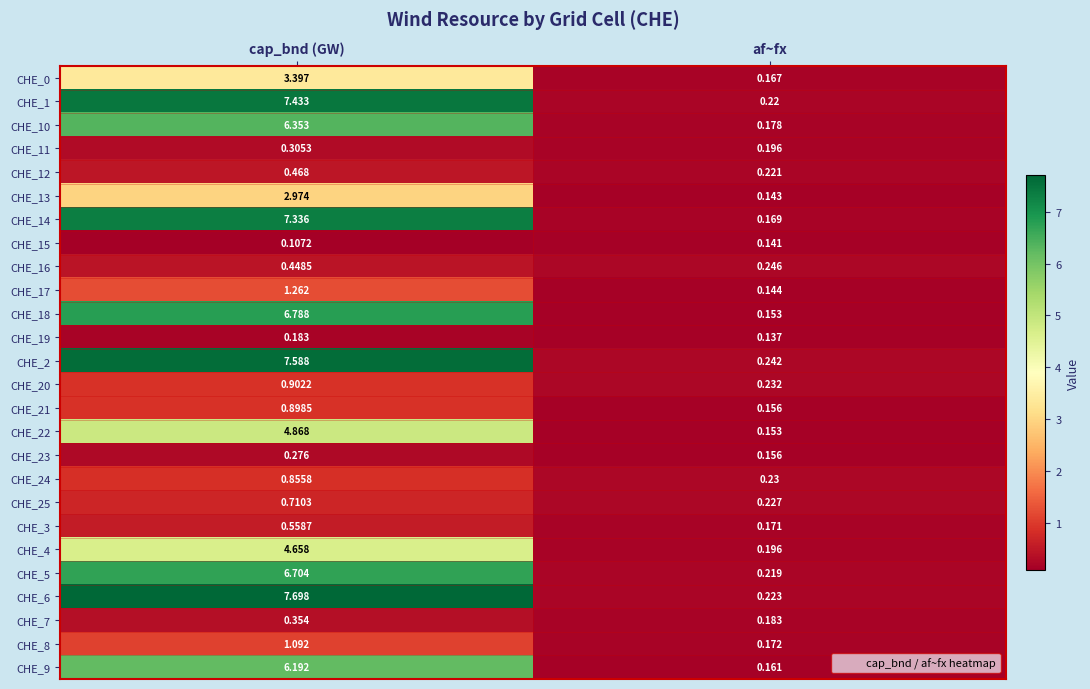

List the labels in order of CHE_5 value, largest first.

cap_bnd (GW), af~fx